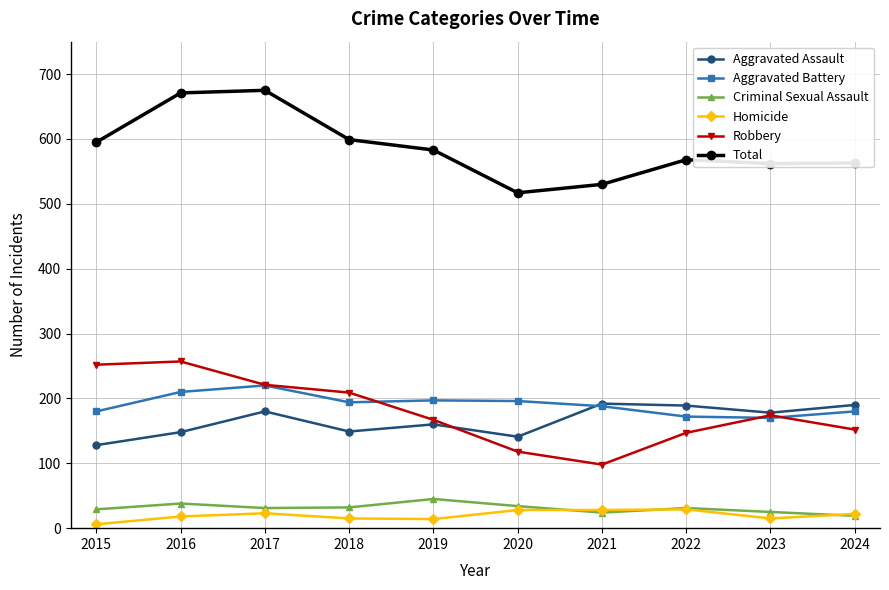

What is the highest value of the Criminal Sexual Assault series?

45